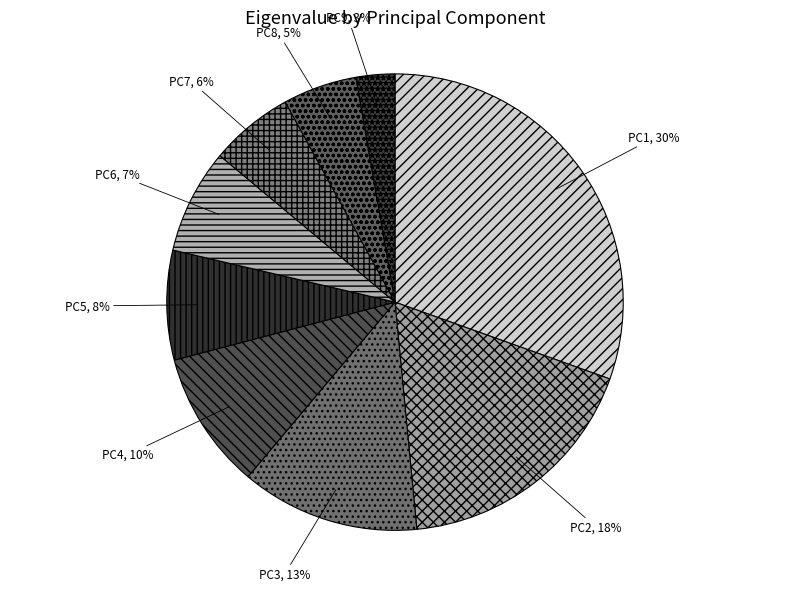

Is the sum of PC7 and PC1 greater than half?

No